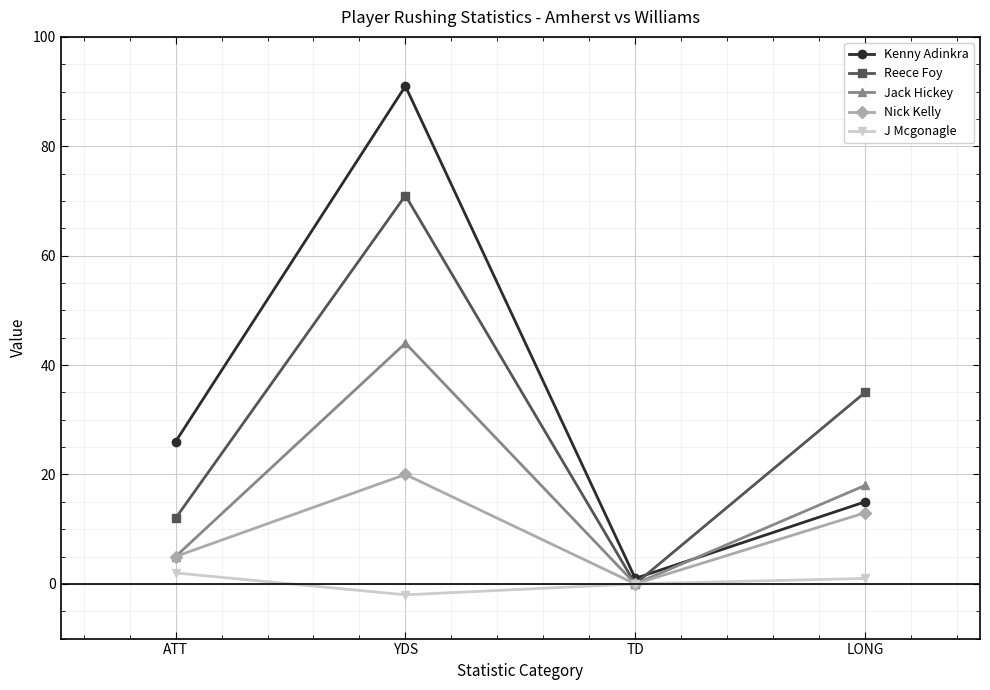

In Jack Hickey, how many points are lower than both neighbors (excluding endpoints)?

1